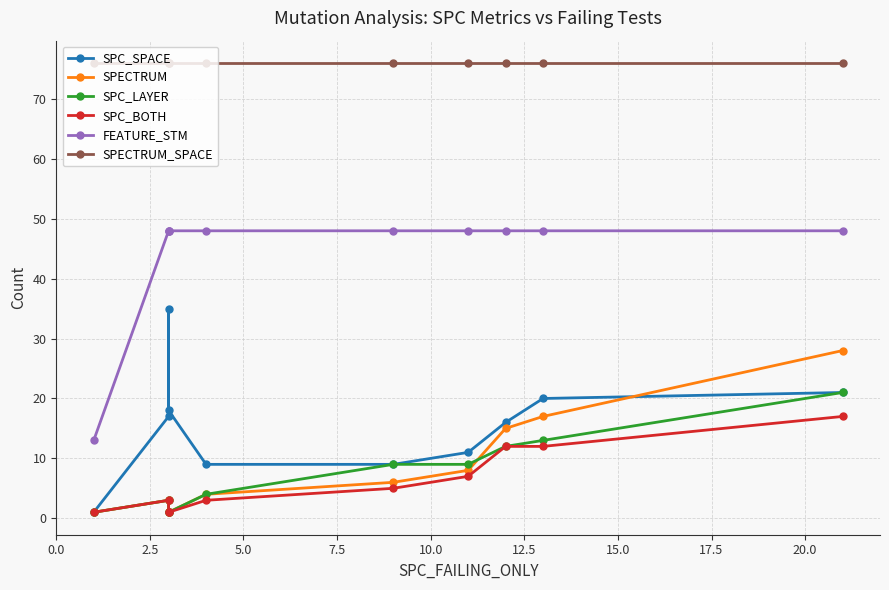

What is the value of the SPC_SPACE point at the 6th from the left?

9